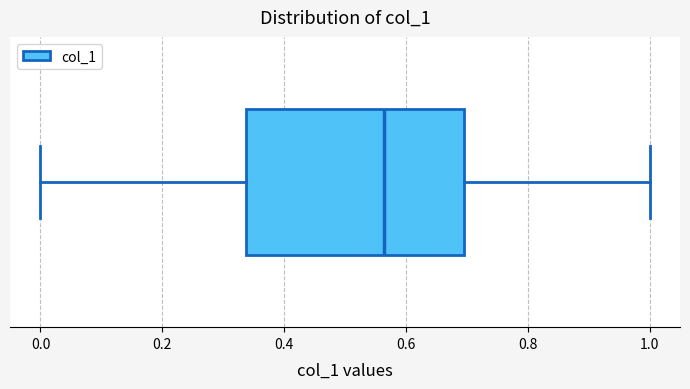

Transcribe this box plot: give where the median line is, the range the box spans, and where the two whiskers end, as read against the x-axis. The values are not printed on the chart, so give them approximately, as read against the axis.

median 0.56, box 0.34 to 0.70, whiskers 0.00 to 1.00